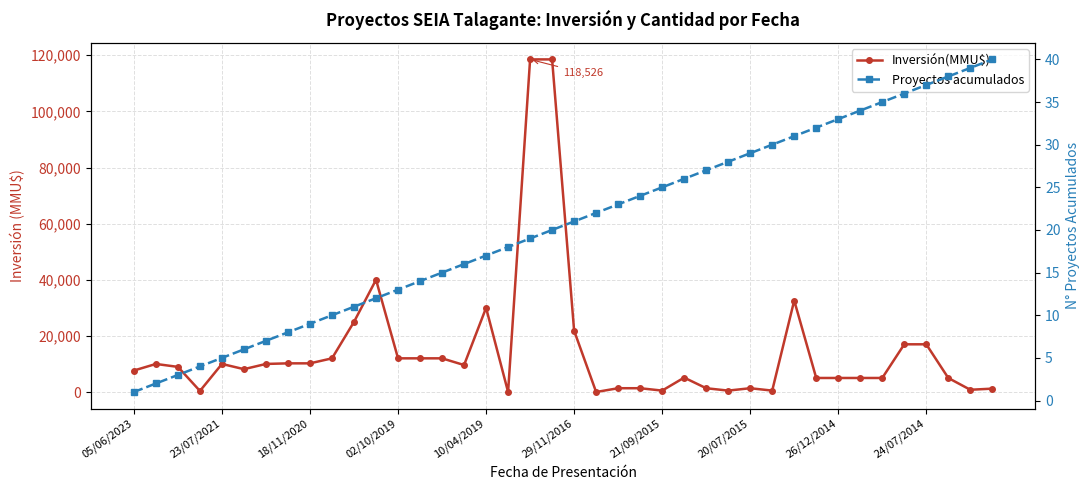

Read the Inversión(MMU$) value at 24/07/2014.

17000